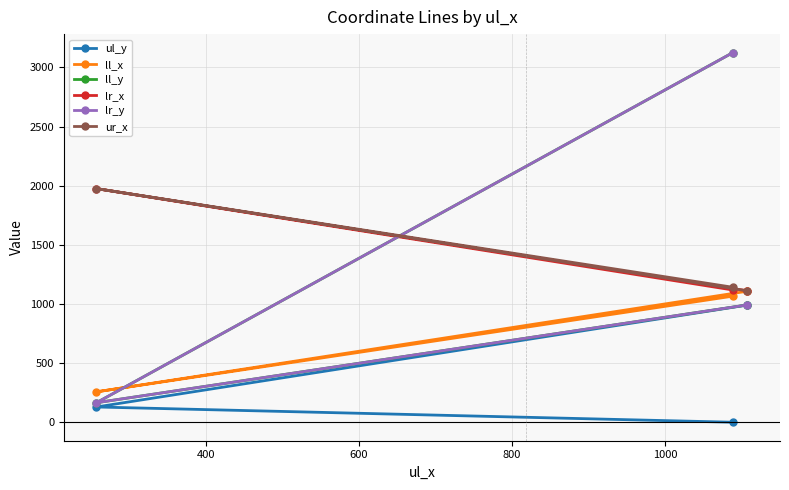

How many lines are shown in the chart?

6